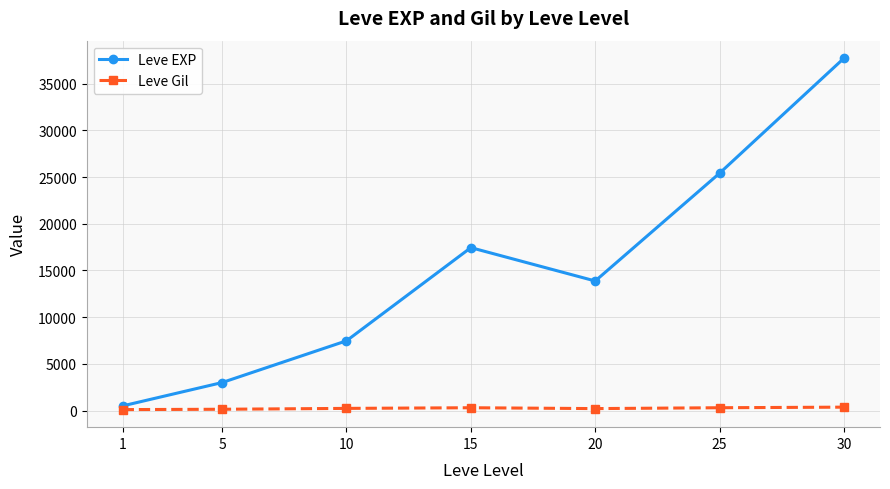

At which category is the sum across all series the highest?

30